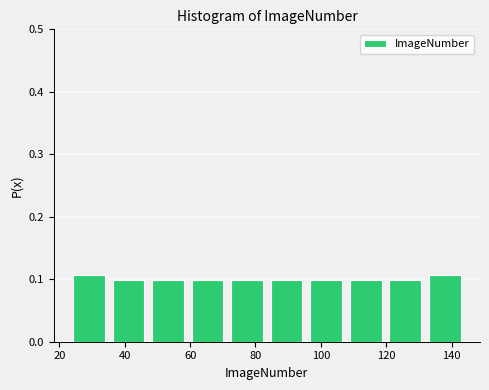

Reading left to right, list every bar in this chart as the range it spans on the x-axis followed by its height. Neither the bar edges nor the heights are printed on the chart, so give them approximately, as read against the axes.

24 to 36: 0.11
36 to 48: 0.10
48 to 60: 0.10
60 to 72: 0.10
72 to 84: 0.10
84 to 96: 0.10
96 to 108: 0.10
108 to 120: 0.10
120 to 132: 0.10
132 to 144: 0.11